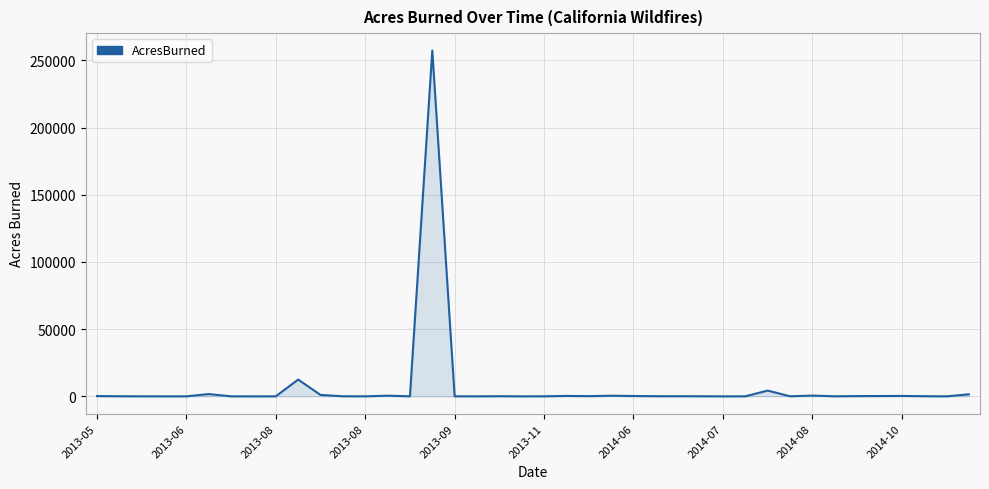

How many lines are shown in the chart?

1